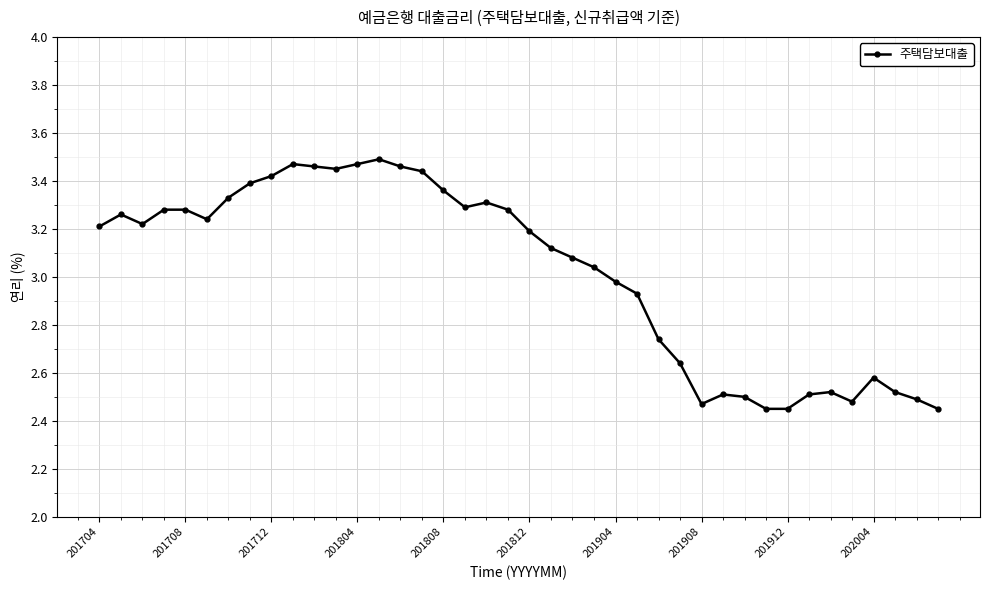

What is the difference between the maximum and minimum values?

1.0